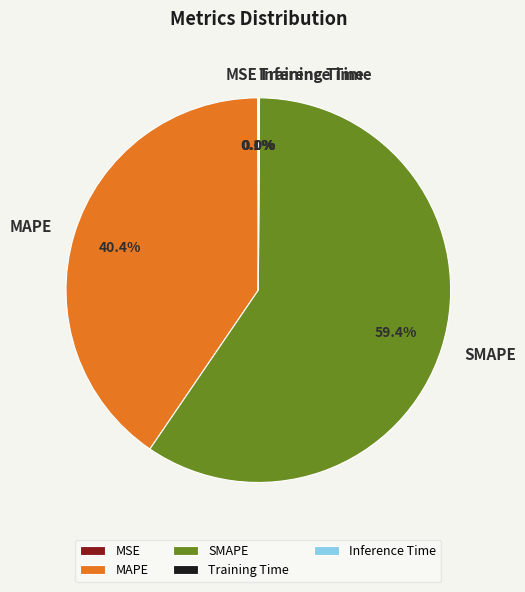

Which slice is the largest?

SMAPE